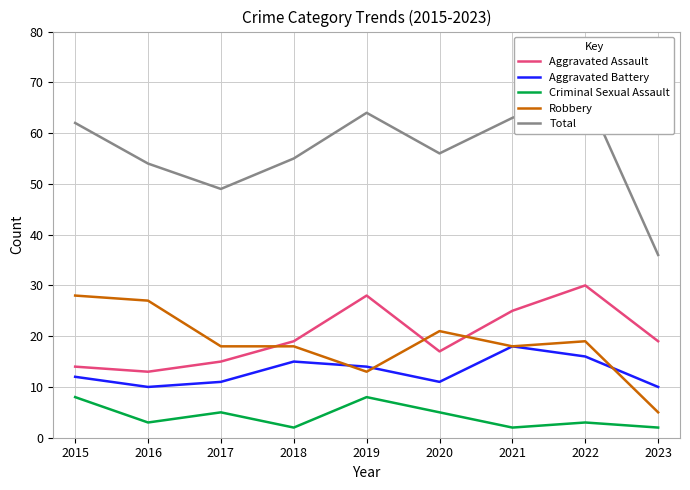

What is the sum of all Total values?

507